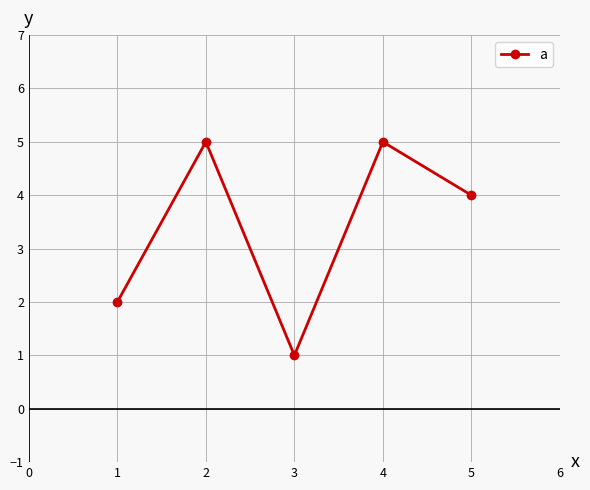

Reading left to right, extract all data points from this chart.

2	5	1	5	4